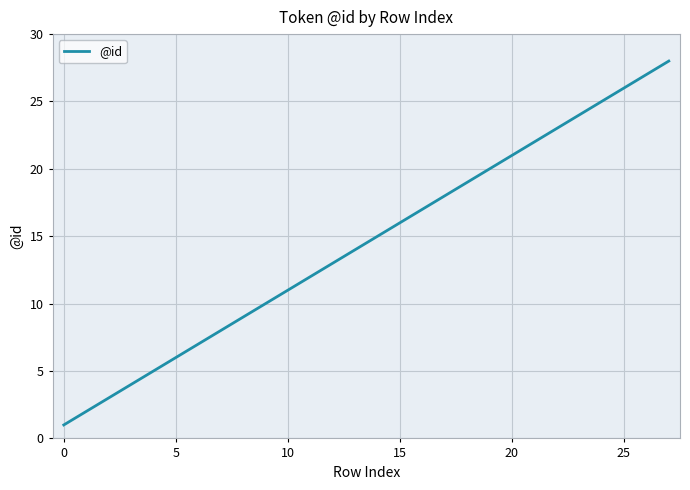

True or false: the data has more than 1 interior local peaks.

False